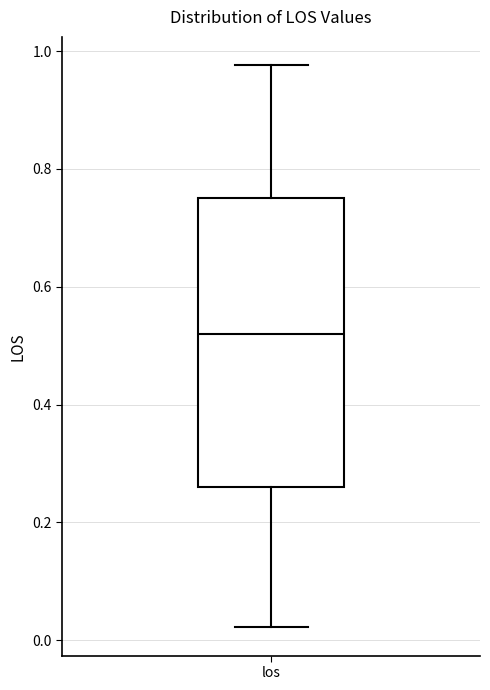

Read this box plot against the y-axis: the position of the median line, the range covered by the box, and the ends of both whiskers. The values are not printed on the chart, so give them approximately, as read against the axis.

median 0.52, box 0.26 to 0.76, whiskers 0.02 to 0.98